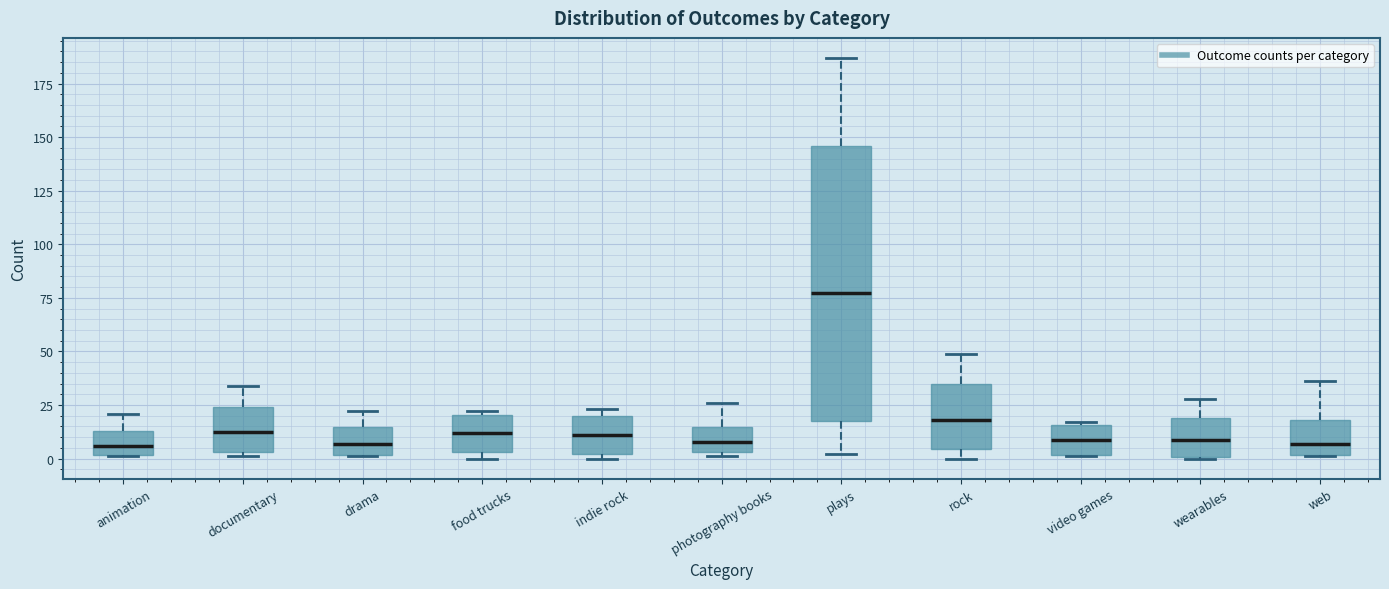

Reading left to right, read every box against the y-axis: the position of its median line, the range the box covers, and the ends of its whiskers. The values are not printed on the chart, so give them approximately, as read against the axis.

animation: median 5, box 0 to 15, whiskers 0 to 20
documentary: median 15, box 5 to 25, whiskers 0 to 35
drama: median 5, box 0 to 15, whiskers 0 to 20
food trucks: median 10, box 5 to 20, whiskers 0 to 20
indie rock: median 10, box 0 to 20, whiskers 0 (just below the box's lower edge) to 25
photography books: median 10, box 5 to 15, whiskers 0 to 25
plays: median 80, box 20 to 145, whiskers 0 to 185
rock: median 20, box 5 to 35, whiskers 0 to 50
video games: median 10, box 0 to 15, whiskers 0 to 15
wearables: median 10, box 0 to 20, whiskers 0 to 30
web: median 5, box 0 to 20, whiskers 0 to 35